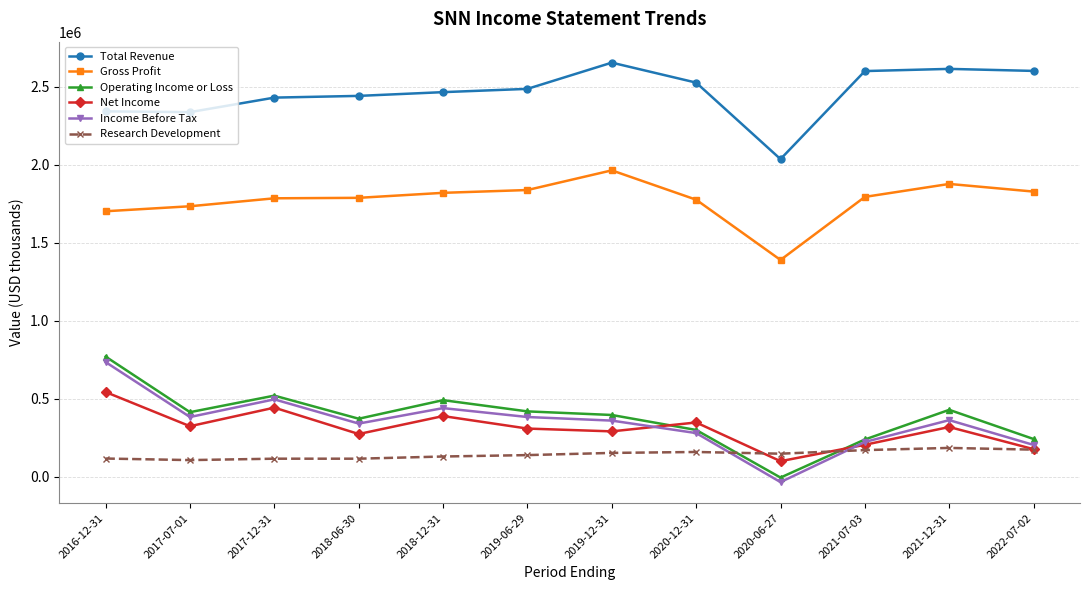

What is the maximum value for Net Income?

543000